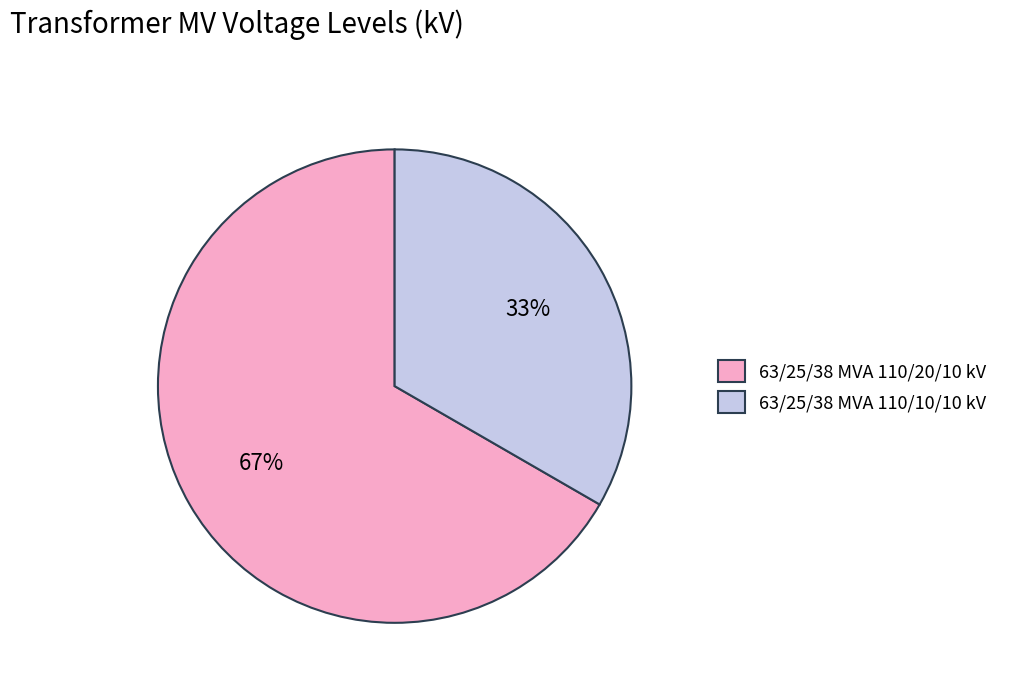

Combined, do 63/25/38 MVA 110/10/10 kV and 63/25/38 MVA 110/20/10 kV account for over 50%?

Yes